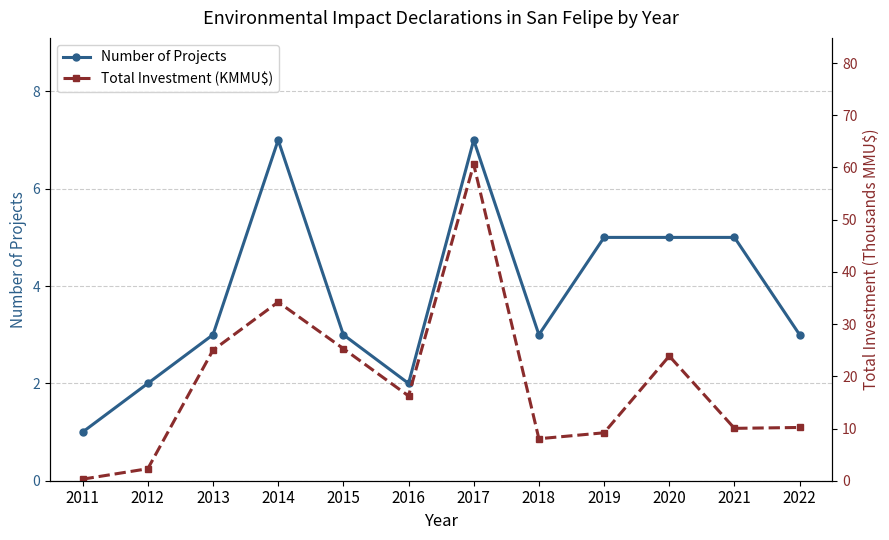

Which series ends up on top after the final intersection of Number of Projects and Total Investment (KMMU$)?

Total Investment (KMMU$)